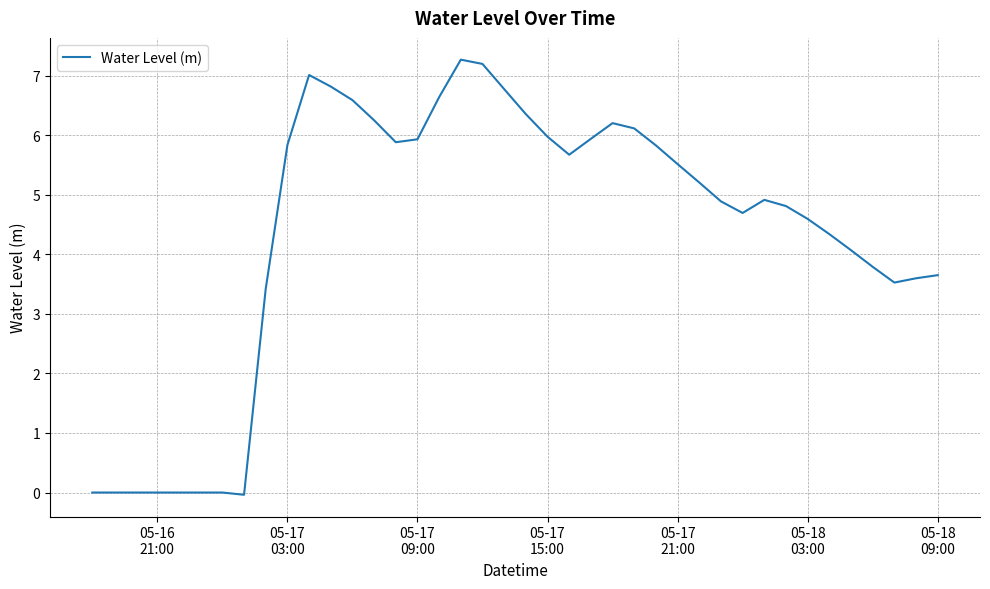

What is the greatest value displayed?

7.3